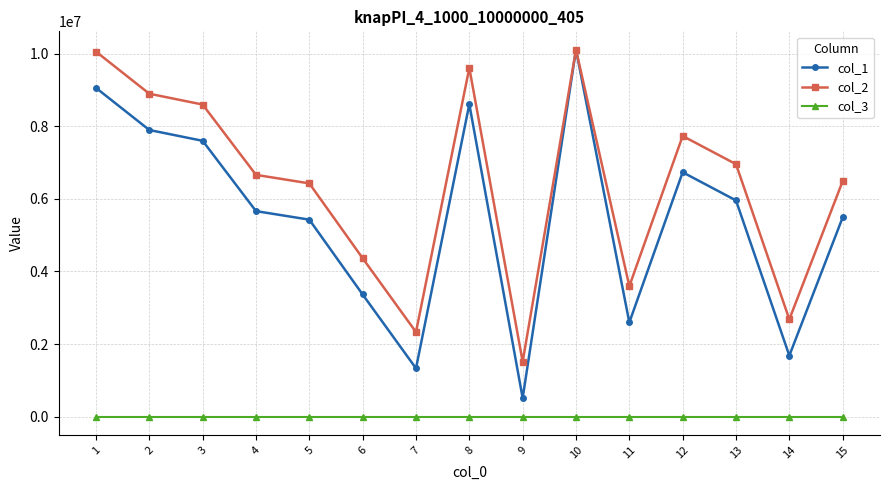

Is the value of col_1 at 9 greater than the value of col_3 at 14?

Yes